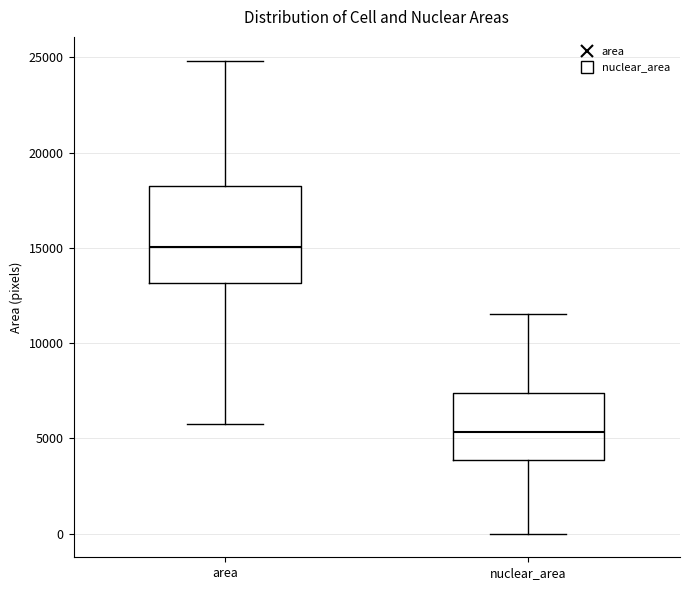

Reading left to right, read every box against the y-axis: the position of its median line, the range the box covers, and the ends of its whiskers. The values are not printed on the chart, so give them approximately, as read against the axis.

area: median 15000, box 13000 to 18500, whiskers 5500 to 25000
nuclear_area: median 5500, box 4000 to 7500, whiskers 0 to 11500